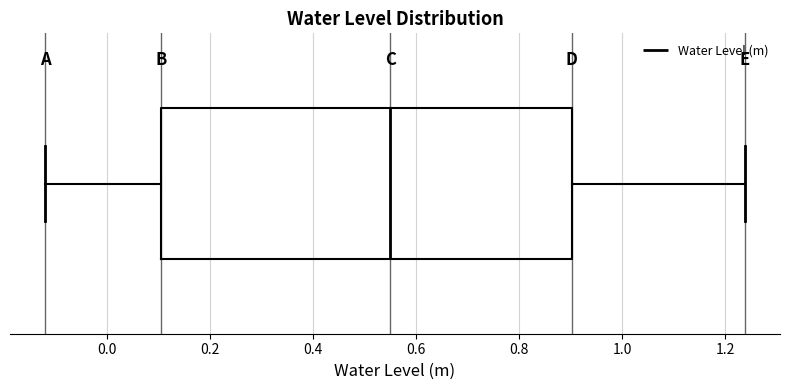

Where is the left edge of the box on the x-axis? The values are not printed on the chart, so give them approximately, as read against the axis.

0.10